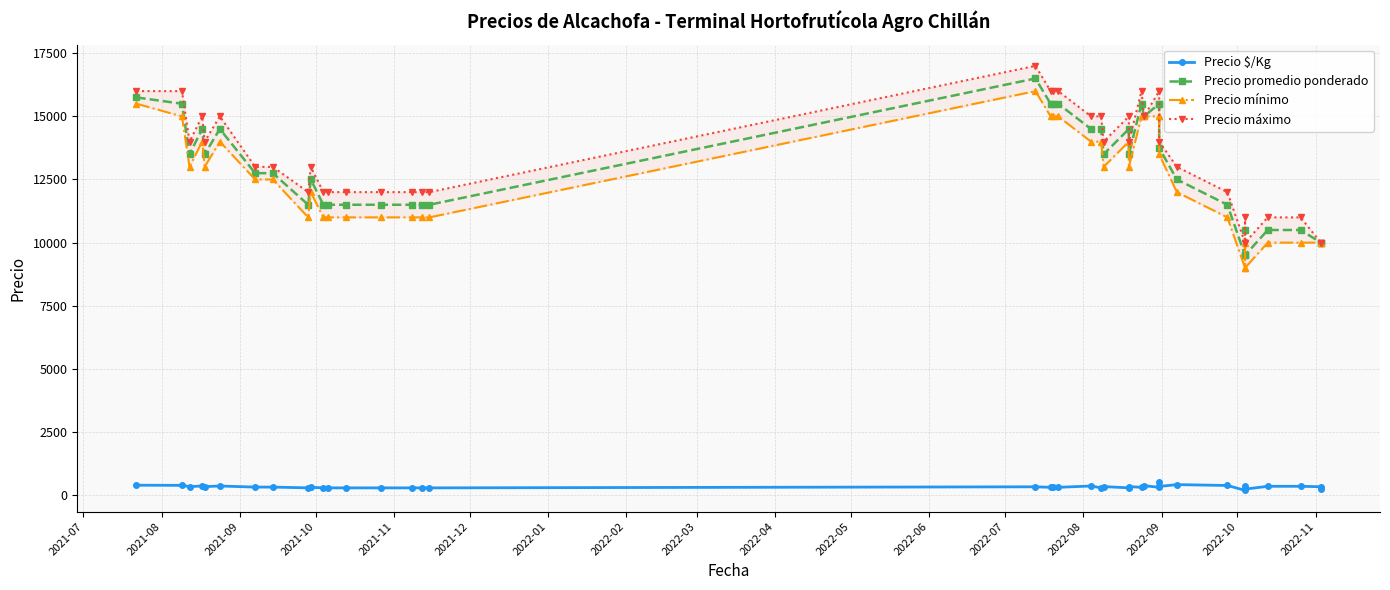

What are all the series names shown in the legend?

Precio $/Kg, Precio promedio ponderado, Precio mínimo, Precio máximo